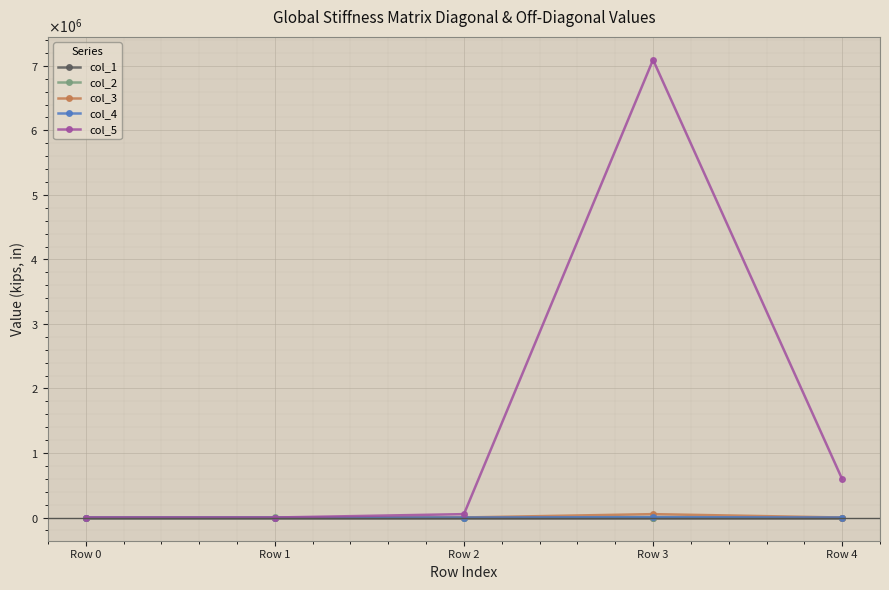

Which series has the largest total across all categories?

col_5